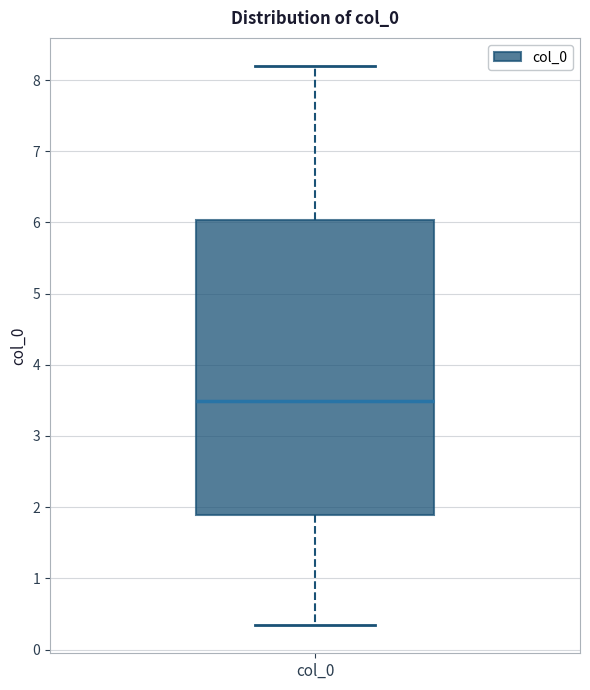

Transcribe this box plot: give where the median line is, the range the box spans, and where the two whiskers end, as read against the y-axis. The values are not printed on the chart, so give them approximately, as read against the axis.

median 3.5, box 1.9 to 6.0, whiskers 0.3 to 8.2